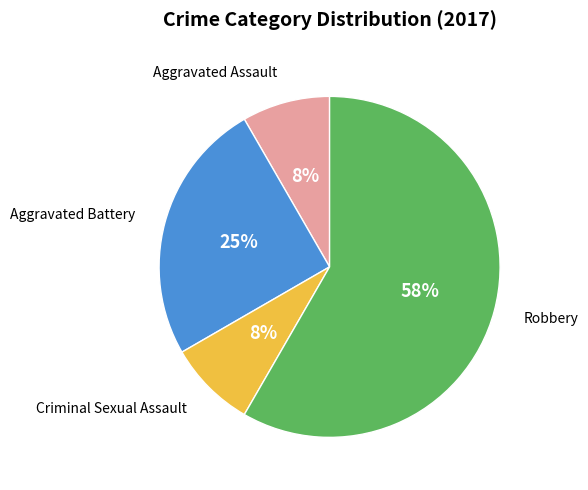

To the nearest percent, what is the average slice percentage?

25%